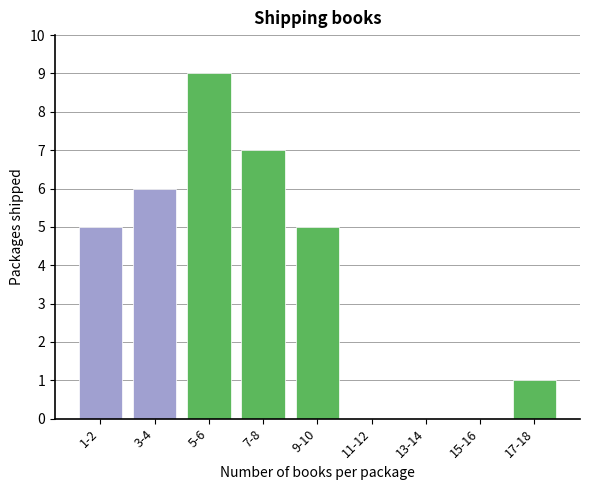

Reading right to left, what are all the values shown in this chart?

17-18=1	15-16=0	13-14=0	11-12=0	9-10=5	7-8=7	5-6=9	3-4=6	1-2=5